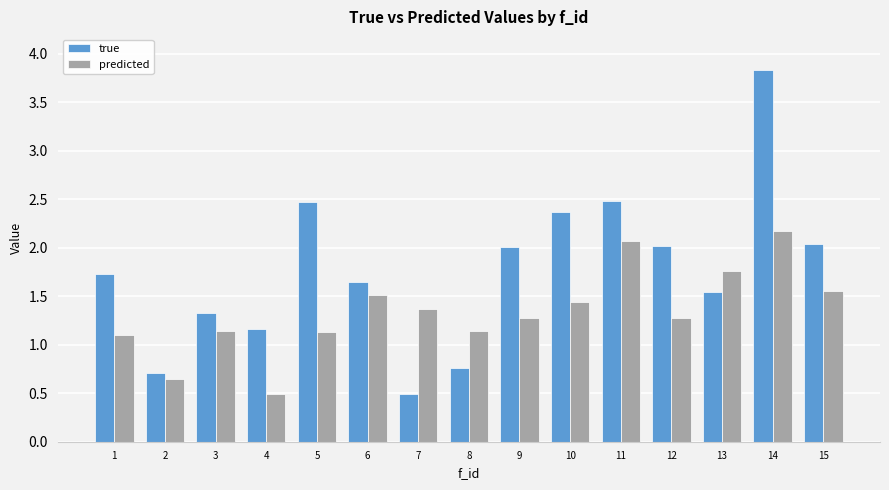

Where does the true series first go above 1?

1